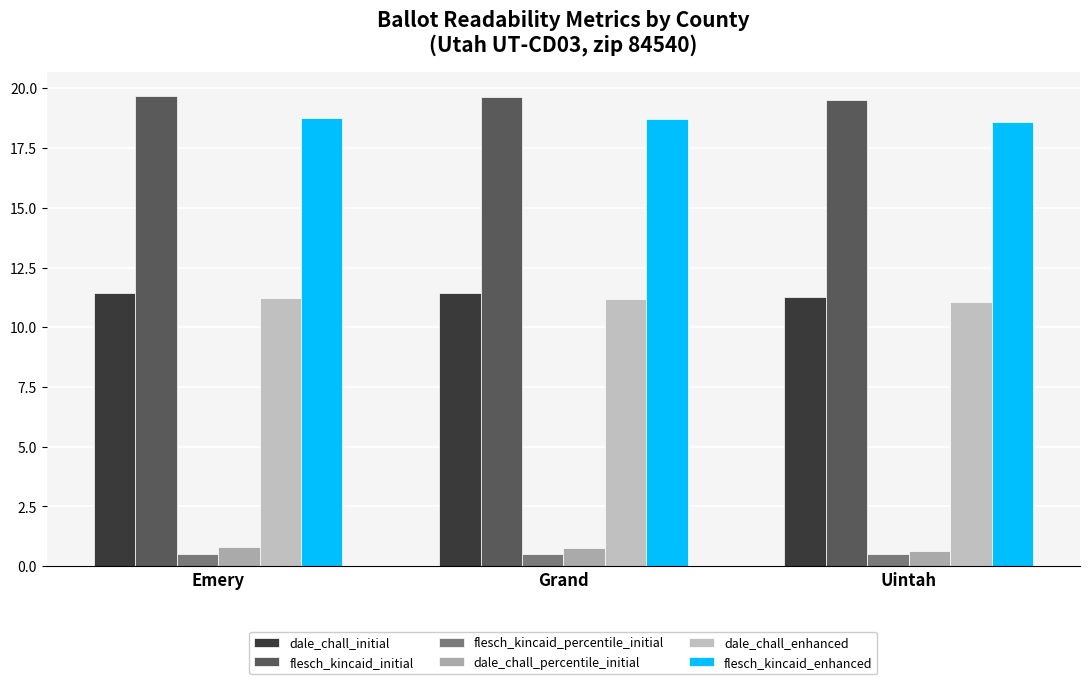

Reading right to left, extract all data points from this chart.

dale_chall_initial: 11.3	11.4	11.4
flesch_kincaid_initial: 19.5	19.6	19.7
flesch_kincaid_percentile_initial: 0.5	0.5	0.5
dale_chall_percentile_initial: 0.6	0.8	0.8
dale_chall_enhanced: 11.1	11.2	11.2
flesch_kincaid_enhanced: 18.6	18.7	18.8